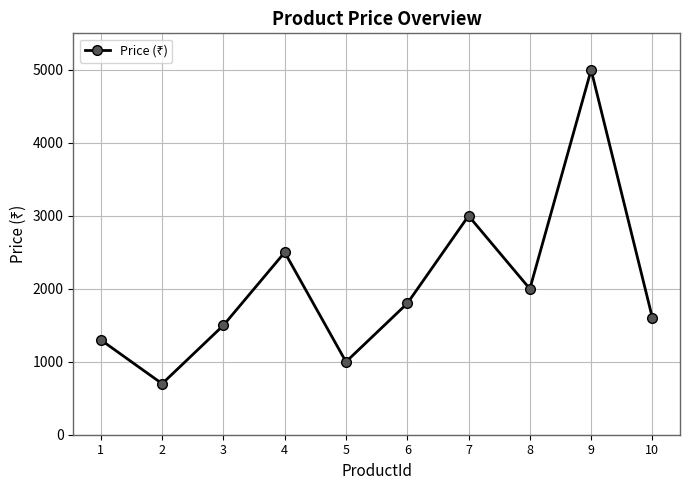

How many lines are shown in the chart?

1